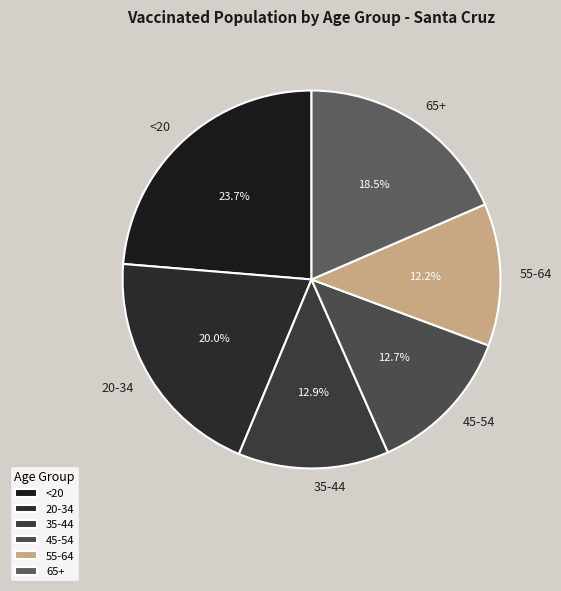

Is it true that 55-64 is 7% of the pie?

False